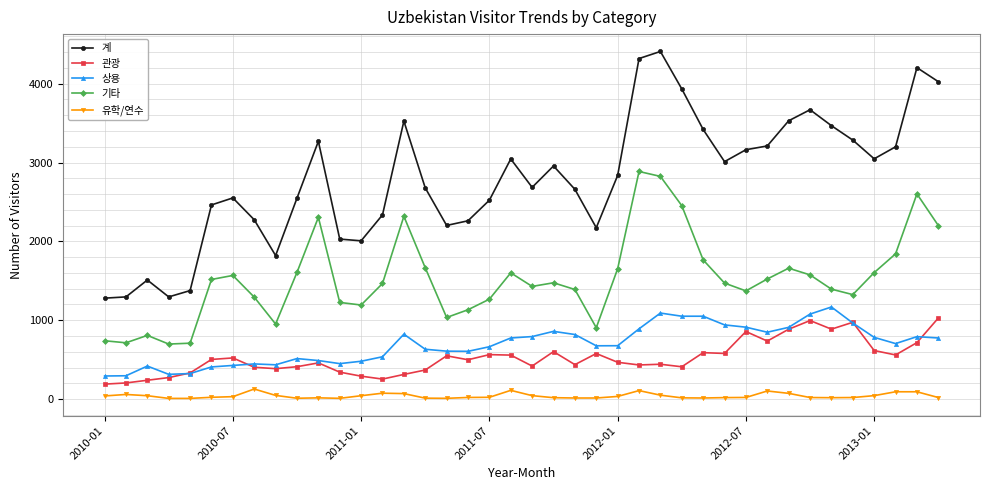

Is this an area chart (filled region under the line)?

No